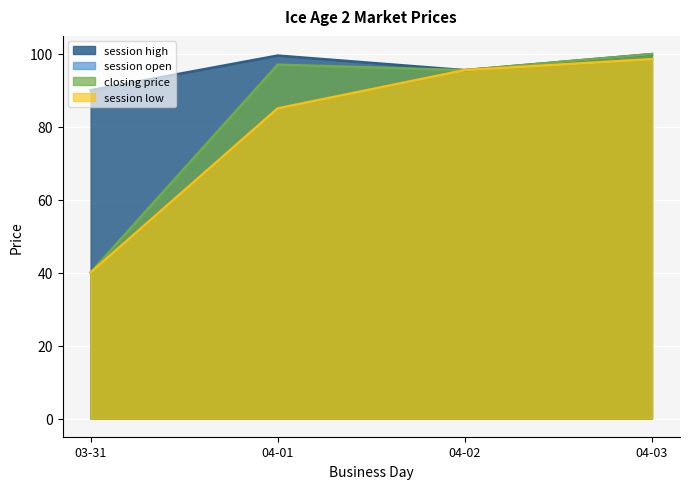

True or false: session low and session open intersect in this chart.

False